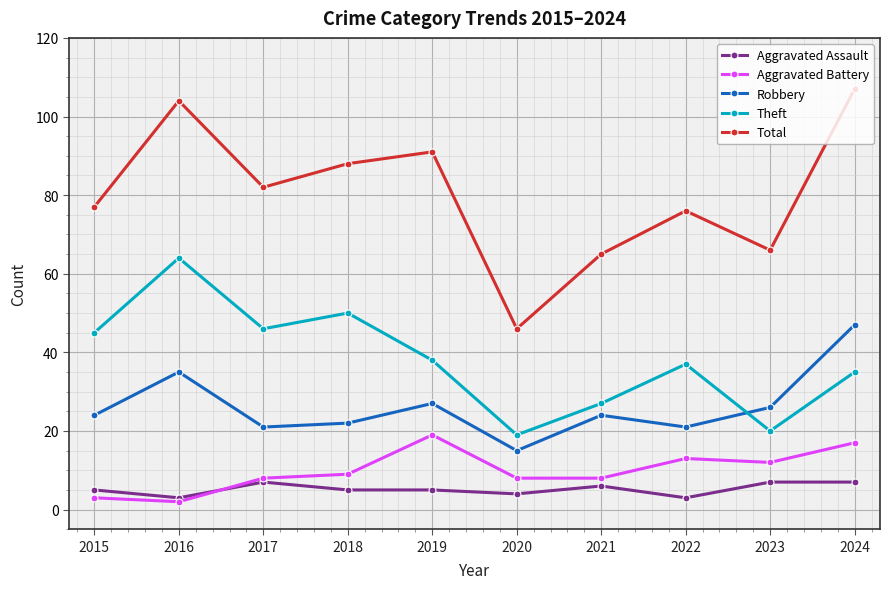

What is the value of the Robbery point at the 2nd from the left?

35